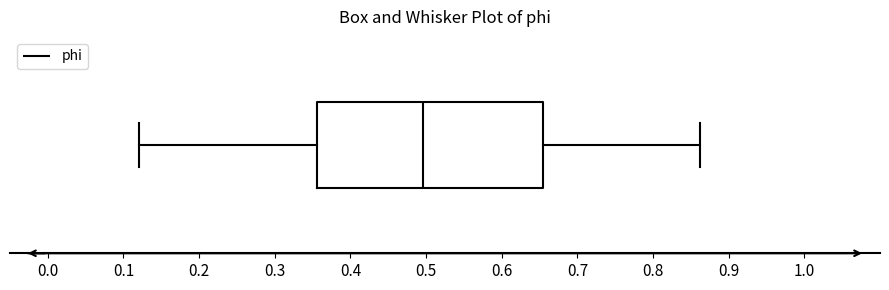

Where does the left whisker of the box end on the x-axis? The values are not printed on the chart, so give them approximately, as read against the axis.

0.12